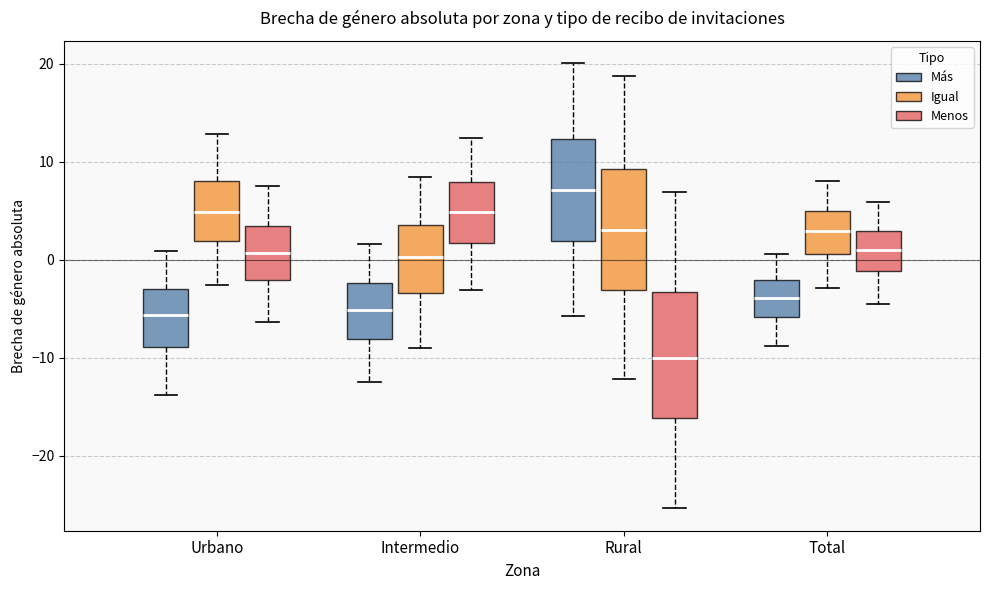

Reading left to right, transcribe this box plot: for each box, give where its median line is, the range the box spans, and where its two whiskers end, as read against the y-axis. The values are not printed on the chart, so give them approximately, as read against the axis.

Urbano (Más): median -6, box -9 to -3, whiskers -14 to 1
Urbano (Igual): median 5, box 2 to 8, whiskers -3 to 13
Urbano (Menos): median 1, box -2 to 3, whiskers -6 to 8
Intermedio (Más): median -5, box -8 to -2, whiskers -12 to 2
Intermedio (Igual): median 0, box -3 to 4, whiskers -9 to 8
Intermedio (Menos): median 5, box 2 to 8, whiskers -3 to 12
Rural (Más): median 7, box 2 to 12, whiskers -6 to 20
Rural (Igual): median 3, box -3 to 9, whiskers -12 to 19
Rural (Menos): median -10, box -16 to -3, whiskers -25 to 7
Total (Más): median -4, box -6 to -2, whiskers -9 to 1
Total (Igual): median 3, box 1 to 5, whiskers -3 to 8
Total (Menos): median 1, box -1 to 3, whiskers -4 to 6